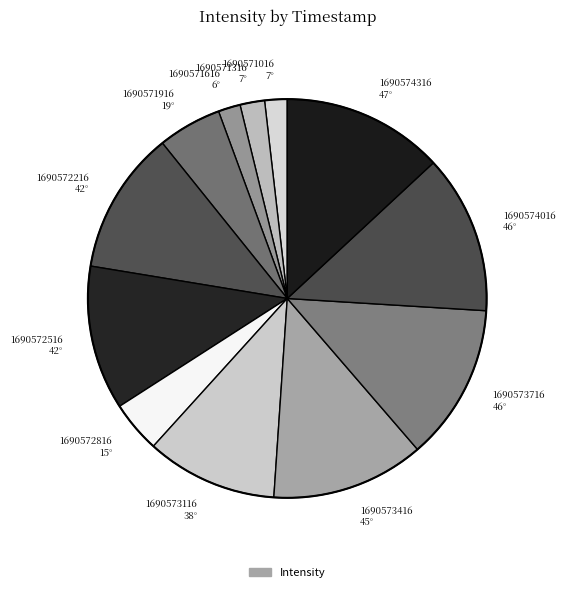

Do 1690572816 and 1690572216 together represent more than half of the pie?

No